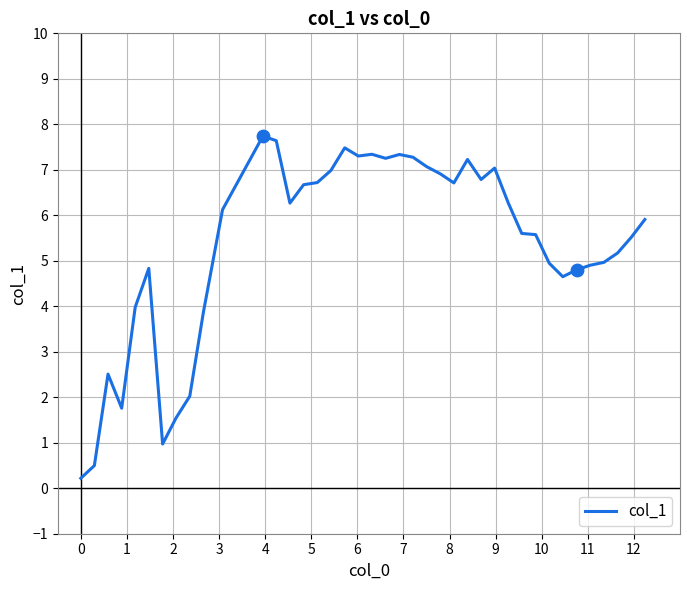

What is the difference between the maximum and minimum values?

7.5